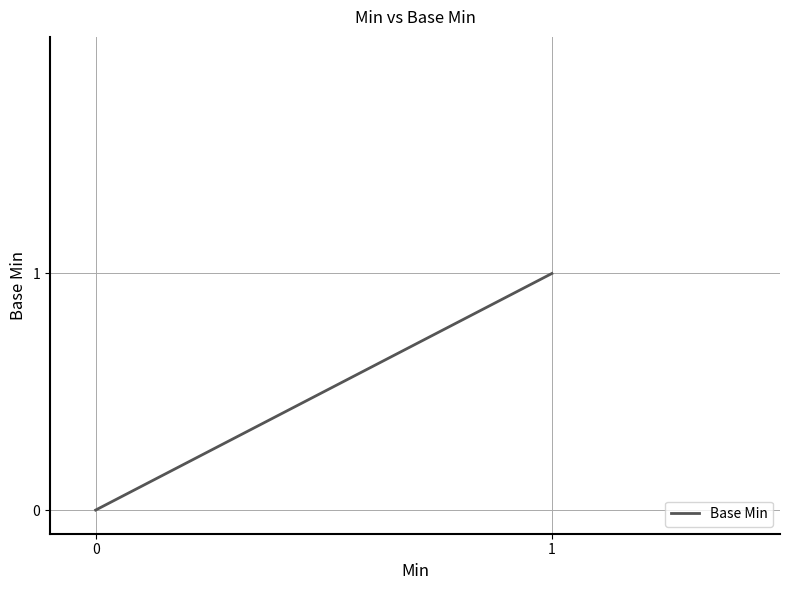

What is the change in value from 0 to 1?

+1